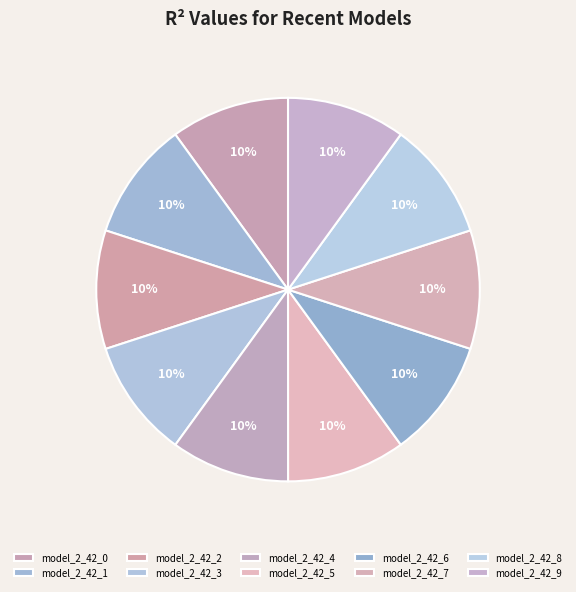

What percentage is the model_2_42_0 slice, to the nearest percent?

10%